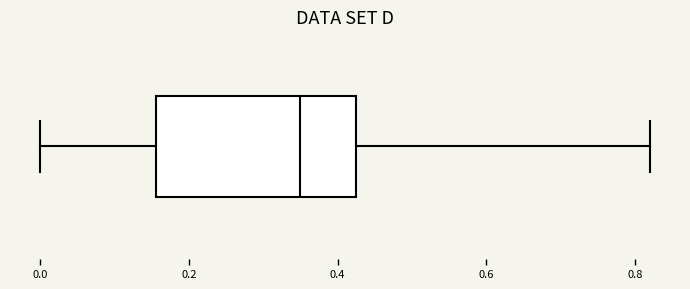

Read this box plot against the x-axis: the position of the median line, the range covered by the box, and the ends of both whiskers. The values are not printed on the chart, so give them approximately, as read against the axis.

median 0.34, box 0.16 to 0.42, whiskers 0.00 to 0.82